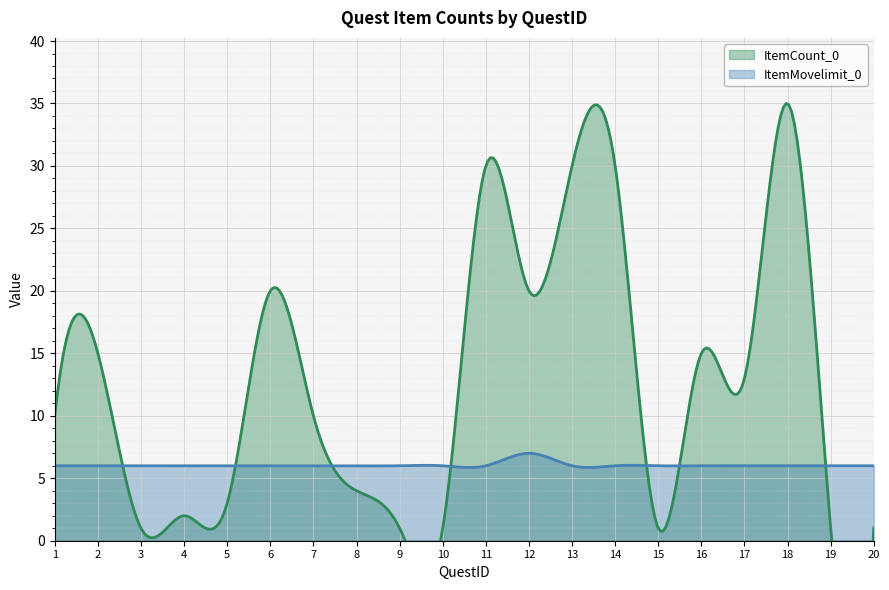

Reading right to left, transcribe all the data shown in this chart.

ItemCount_0: 90001894=1	90001893=1	90001892=35	90001891=13	90001890=15	90001889=1	90001888=30	90001887=30	90001886=20	90001885=30	90001884=1	90001883=1	90001882=4	90001881=10	90001880=20	90001879=3	90001878=2	90001877=1	90001876=15	90001875=10
ItemMovelimit_0: 90001894=6	90001893=6	90001892=6	90001891=6	90001890=6	90001889=6	90001888=6	90001887=6	90001886=7	90001885=6	90001884=6	90001883=6	90001882=6	90001881=6	90001880=6	90001879=6	90001878=6	90001877=6	90001876=6	90001875=6